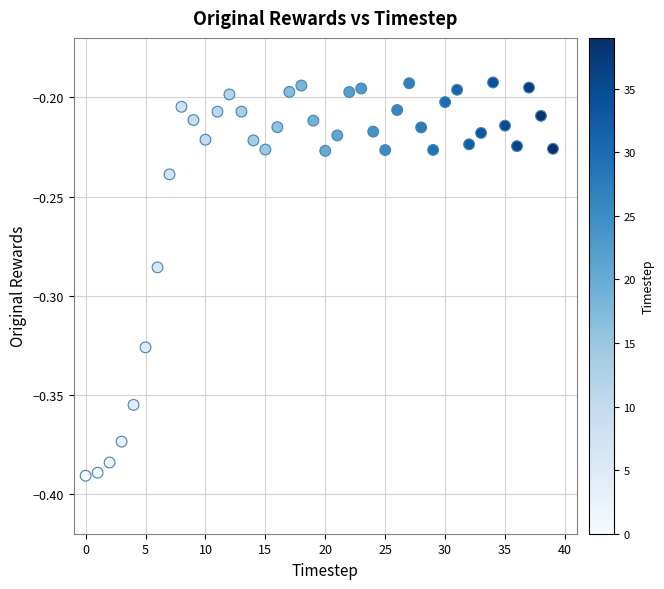

How many data points are displayed?

40